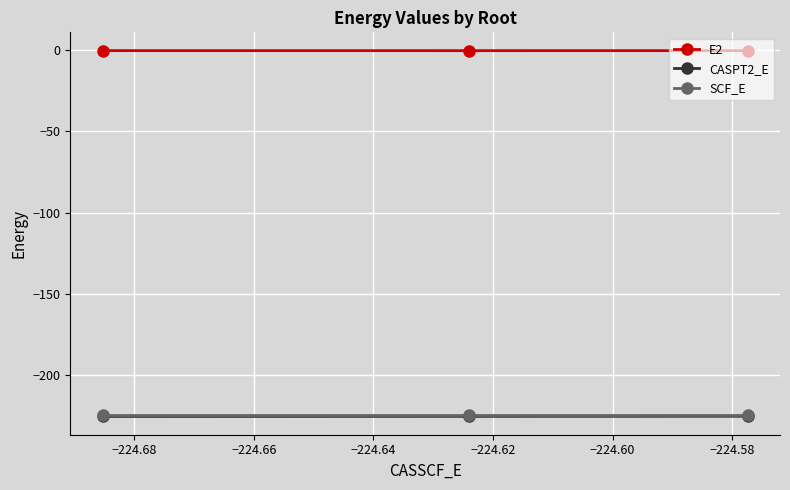

What is the value of the SCF_E point at the 2nd from the left?

-224.5